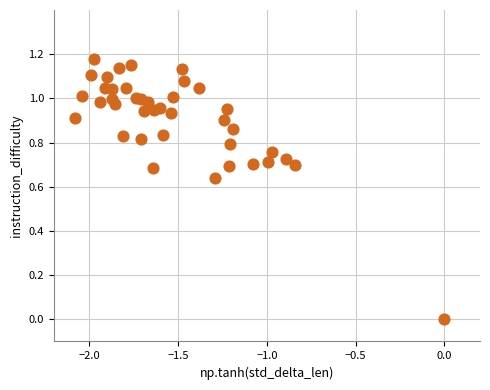

What is the range of X values (max minus min)?

2.1